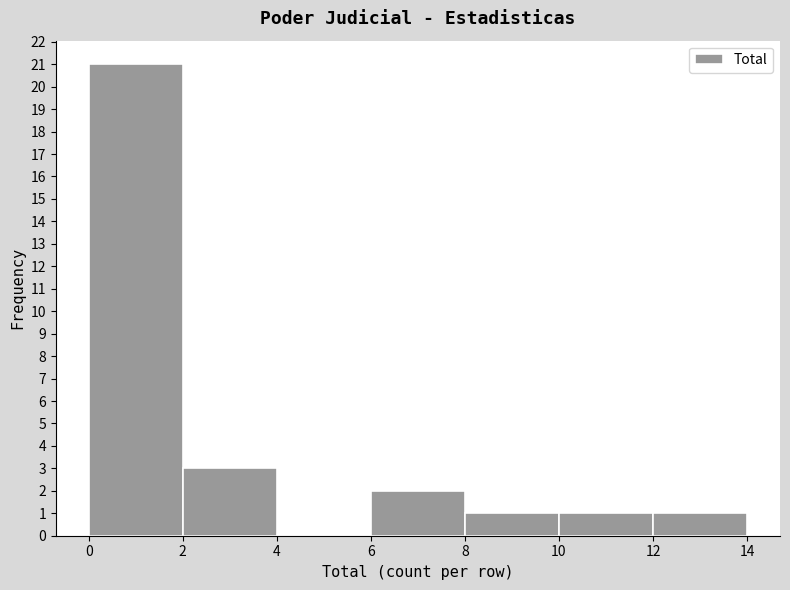

What is the height of the bar covering 6 to 8 on the x-axis? The values are not printed on the chart, so give them approximately, as read against the axis.

2